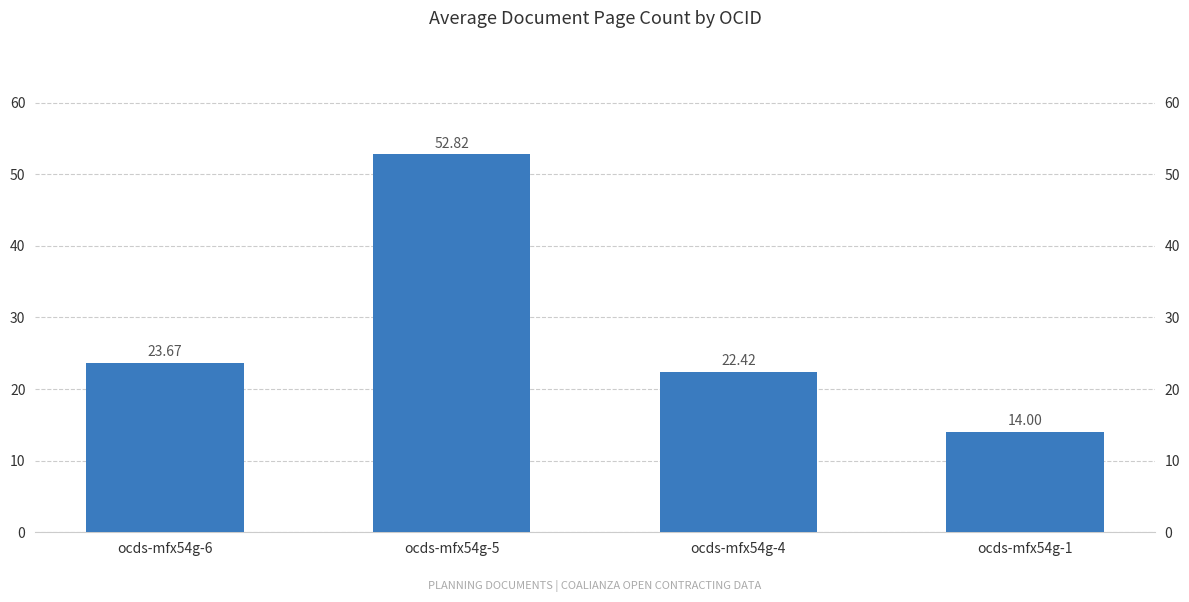

The value at ocds-mfx54g-4 is 22.4. True or false?

True